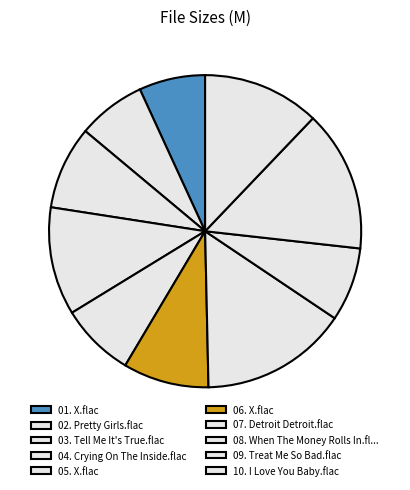

Rank the categories by value from highest to lowest.

07. Detroit Detroit.flac, 09. Treat Me So Bad.flac, 10. I Love You Baby.flac, 04. Crying On The Inside.flac, 06. X.flac, 03. Tell Me It's True.flac, 05. X.flac, 08. When The Money Rolls In.flac, 02. Pretty Girls.flac, 01. X.flac